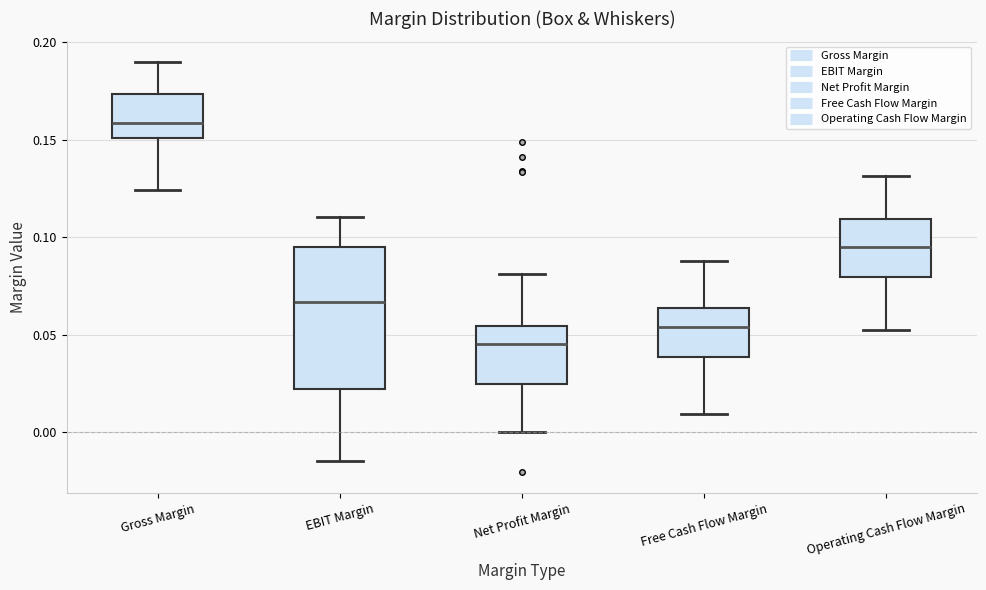

Which box's median line is the highest?

Gross Margin